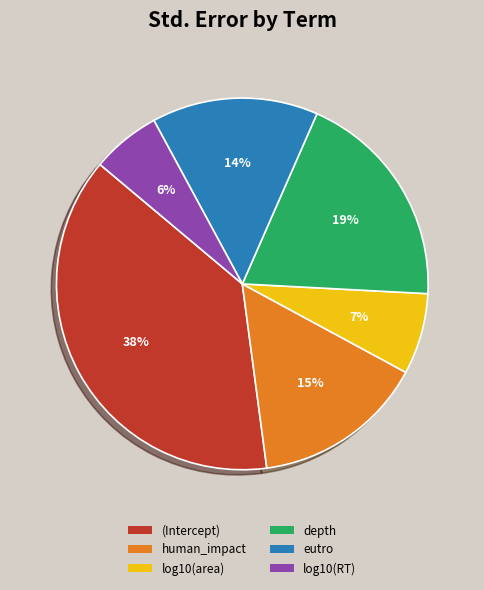

Which has a higher value, log10(RT) or human_impact?

human_impact